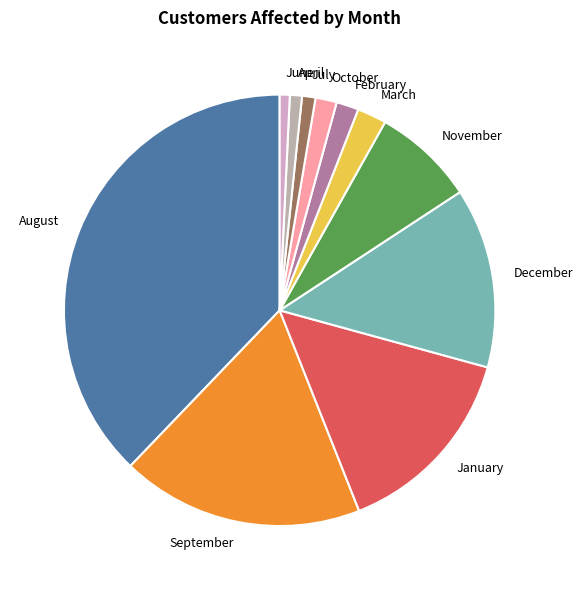

True or false: December accounts for 13% of the total.

True